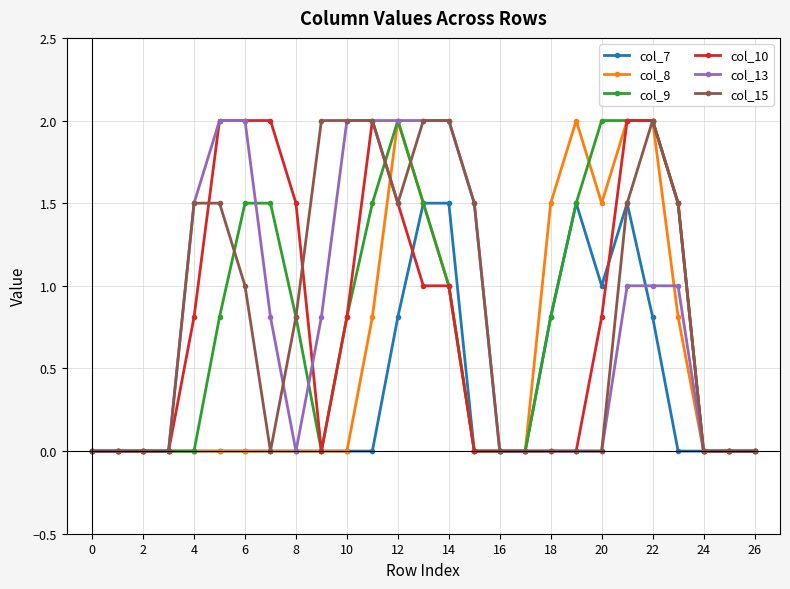

True or false: col_7 has more than 1 interior local peaks.

True